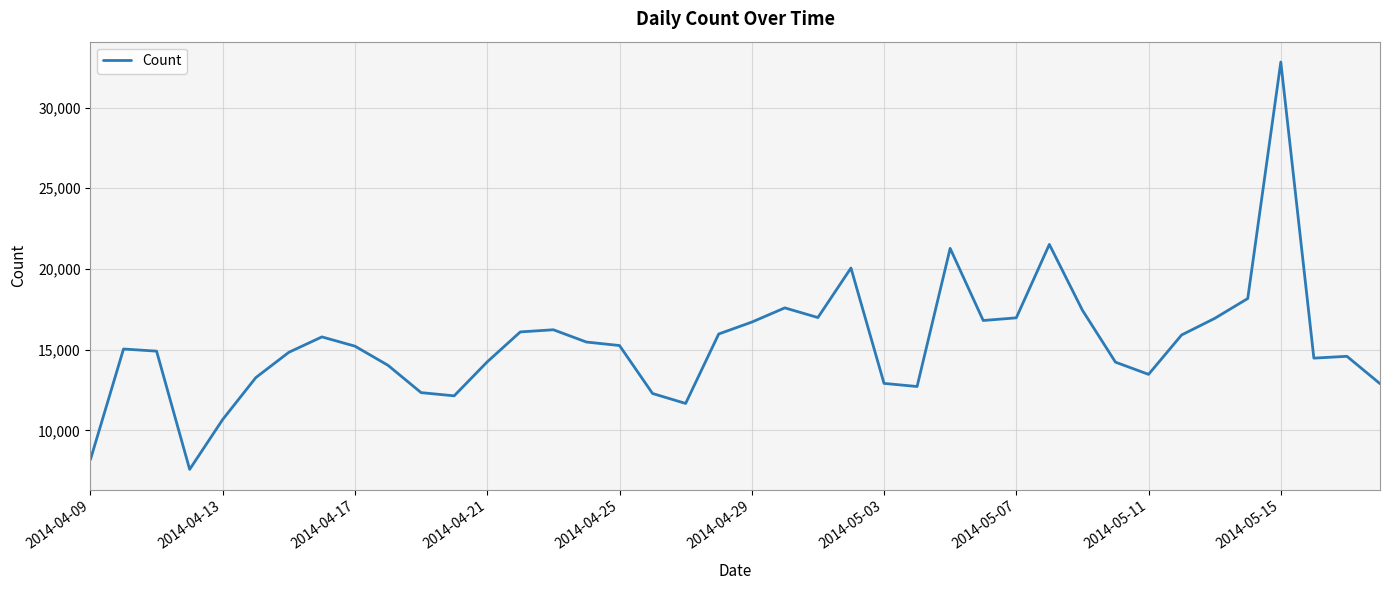

What is the smallest value displayed?

7582